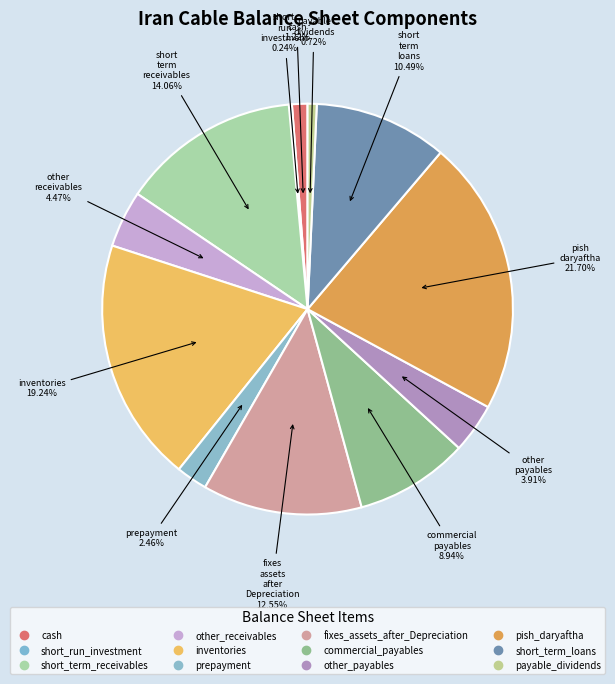

What portion of the pie excludes payable_dividends?

99.3%